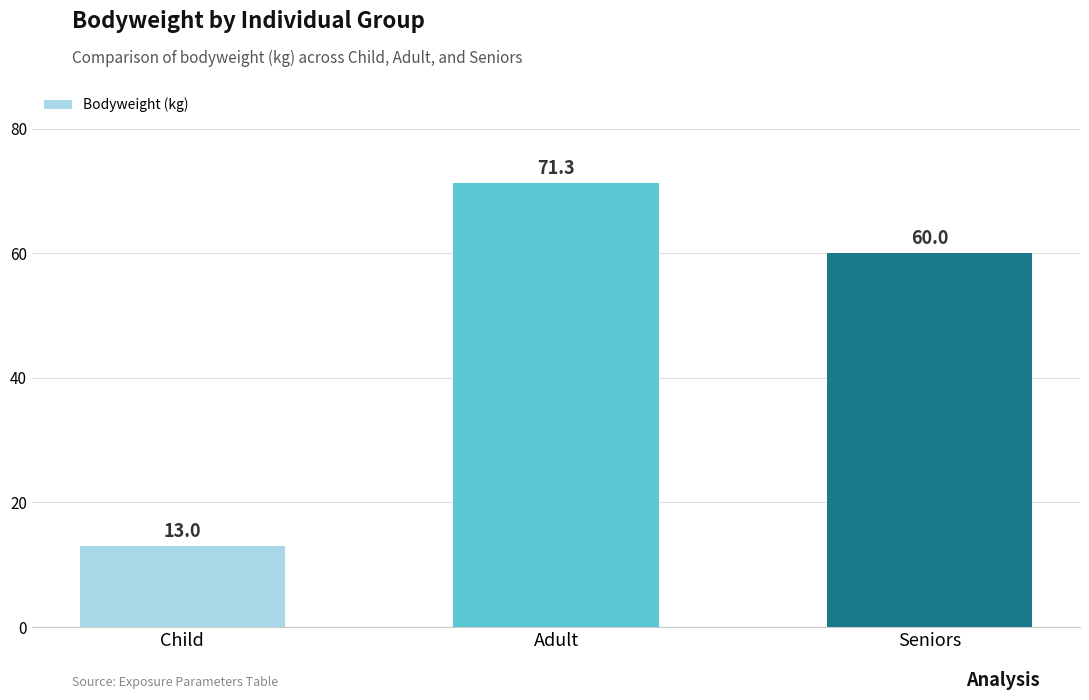

The chart shows a value of 71.3 at Adult. True or false?

True